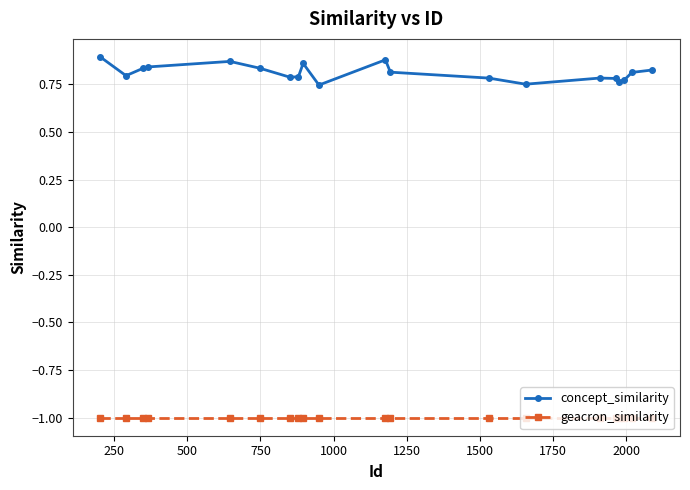

What is the average value of the geacron_similarity series?

-1.0